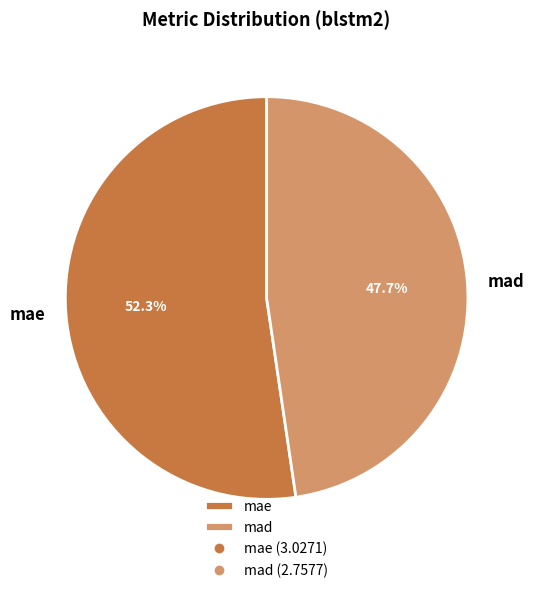

To the nearest percent, what is the difference between the largest and smallest slice percentages?

5%